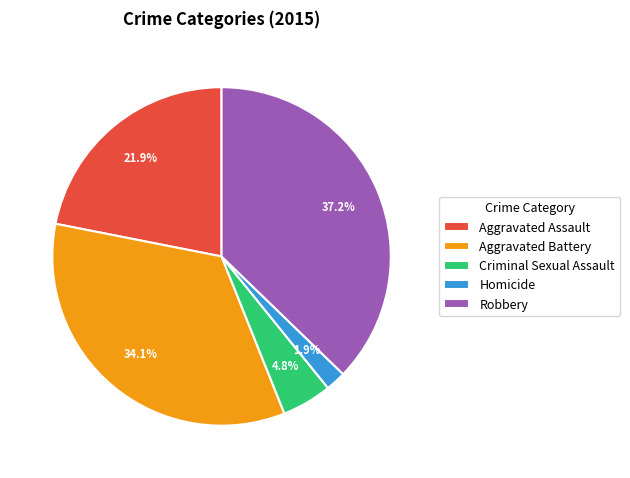

Which has a higher value, Aggravated Assault or Robbery?

Robbery